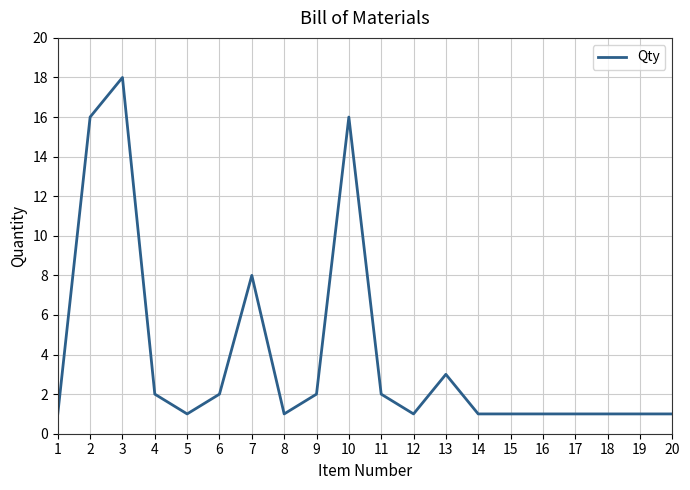

At which category does the chart reach its peak across all series?

3